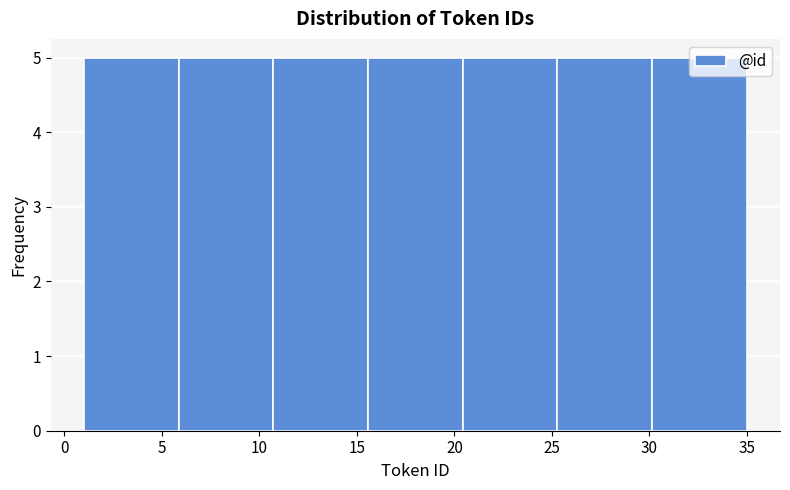

Reading left to right, list every bar in this chart as the range it spans on the x-axis followed by its height. Neither the bar edges nor the heights are printed on the chart, so give them approximately, as read against the axes.

1.0 to 6.0: 5
6.0 to 10.5: 5
10.5 to 15.5: 5
15.5 to 20.5: 5
20.5 to 25.5: 5
25.5 to 30.0: 5
30.0 to 35.0: 5